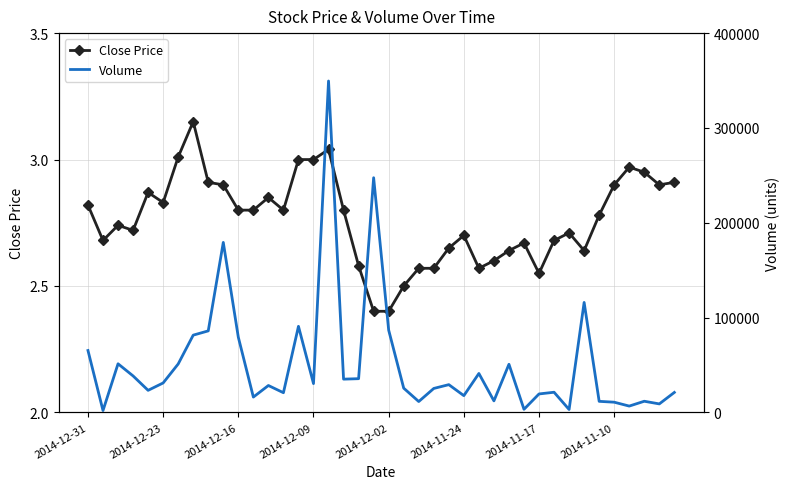

In Volume, how many points are lower than both neighbors (excluding endpoints)?

13